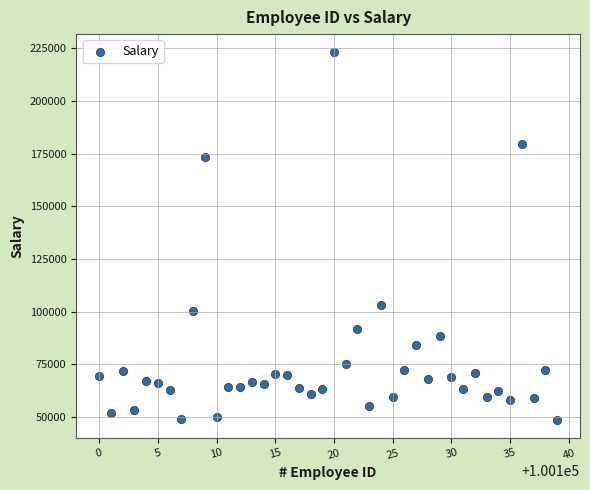

What Y value in the scatter plot is closest to 135880?

102856